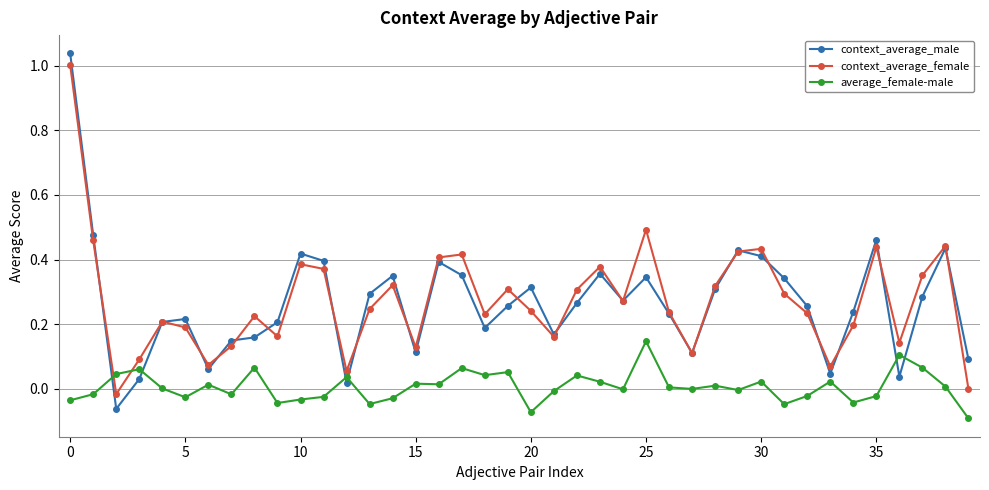

Which series has the largest range (max minus min)?

context_average_male